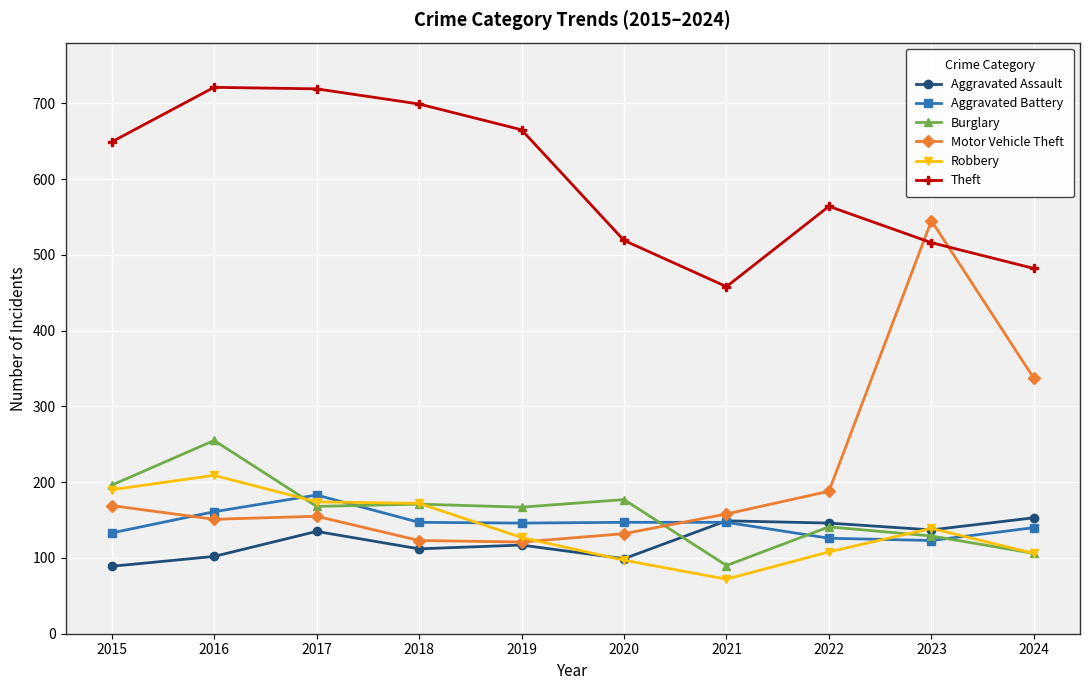

What is the total value across all series at 2021?

1074